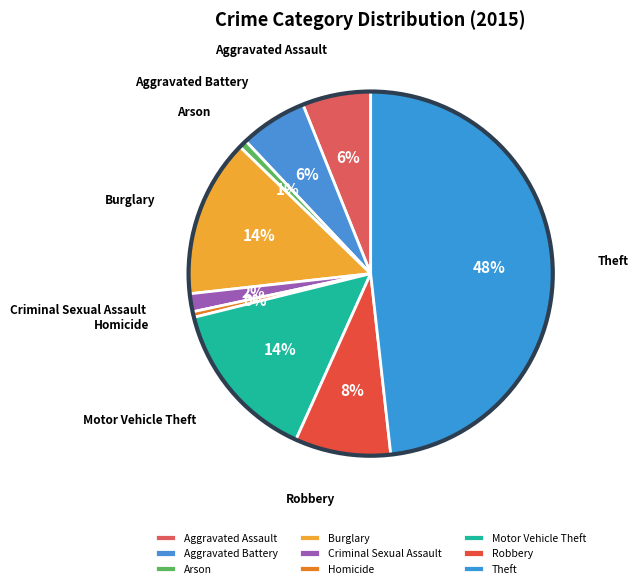

What is the largest slice in the pie chart?

Theft